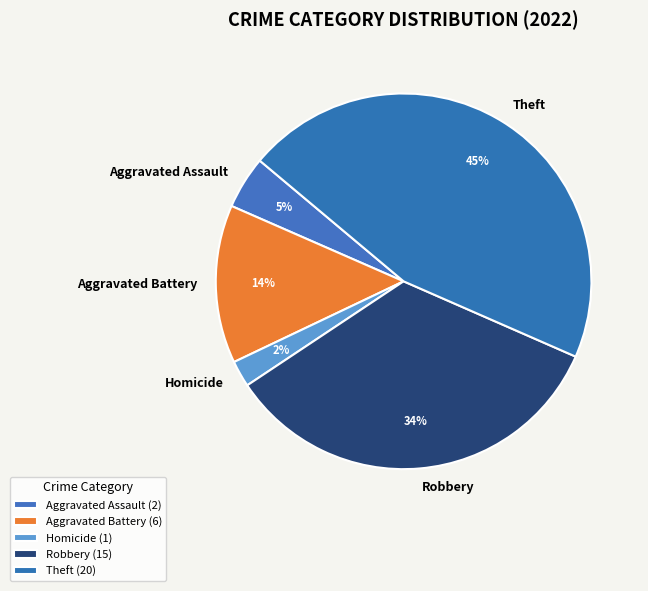

Does Aggravated Battery account for over 50% of the chart?

No